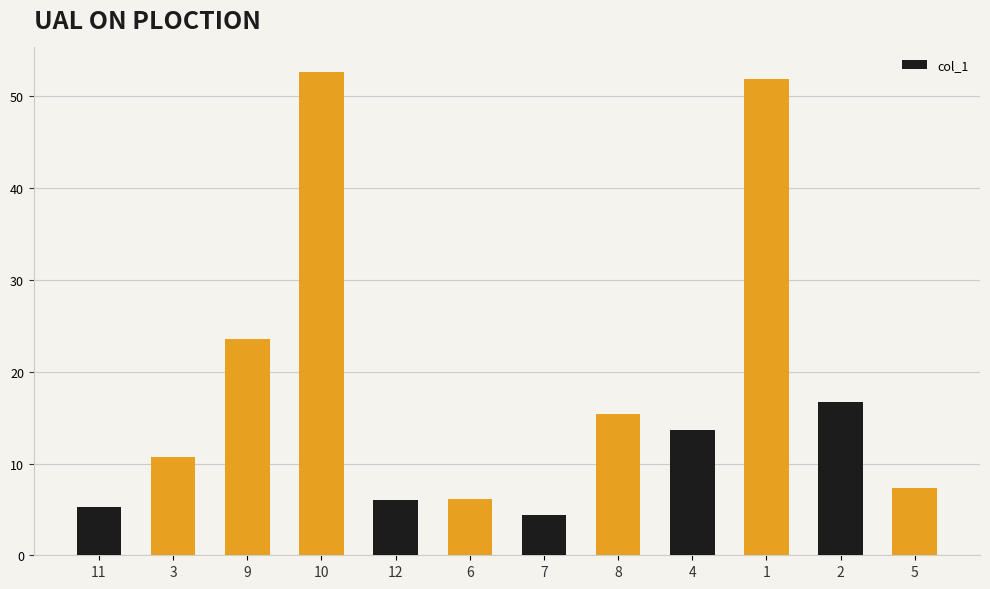

Count the number of values greater than 13.

6